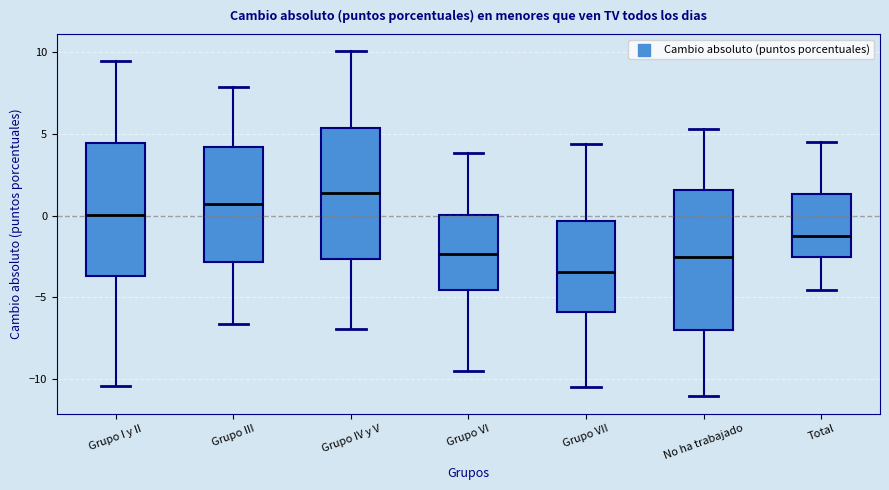

Which box's median line is the highest?

Grupo IV y V